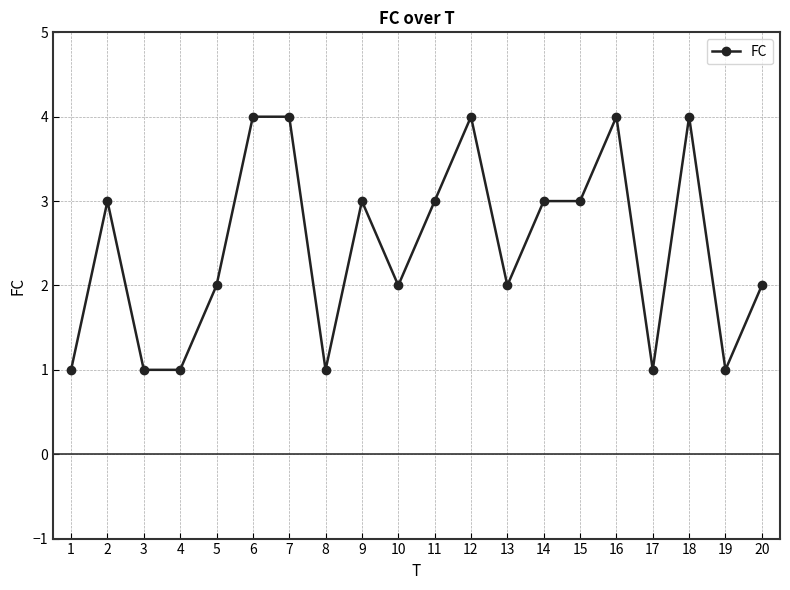

True or false: there are more than 0 points higher than both neighbors.

True